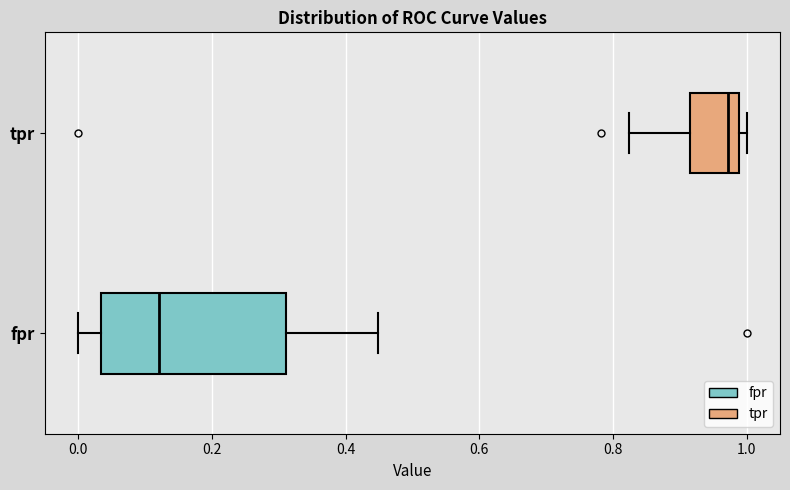

Reading bottom to top, read every box against the x-axis: the position of its median line, the range the box covers, and the ends of its whiskers. The values are not printed on the chart, so give them approximately, as read against the axis.

fpr: median 0.12, box 0.04 to 0.32, whiskers 0.00 to 0.44
tpr: median 0.98 (just left of the box's right edge), box 0.92 to 0.98, whiskers 0.82 to 1.00